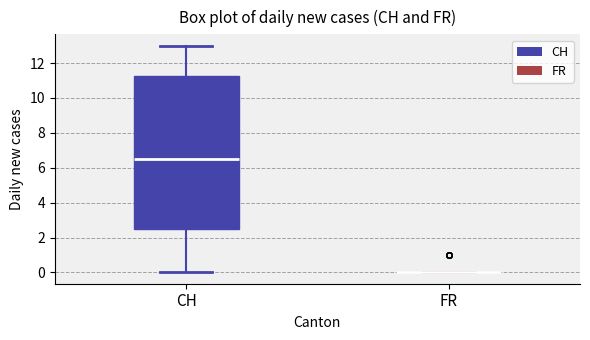

Reading left to right, transcribe this box plot: for each box, give where its median line is, the range the box spans, and where its two whiskers end, as read against the y-axis. The values are not printed on the chart, so give them approximately, as read against the axis.

CH: median 6.6, box 2.6 to 11.2, whiskers 0.0 to 13.0
FR: box collapsed to a line at 0.0, whiskers 0.0 to 0.0